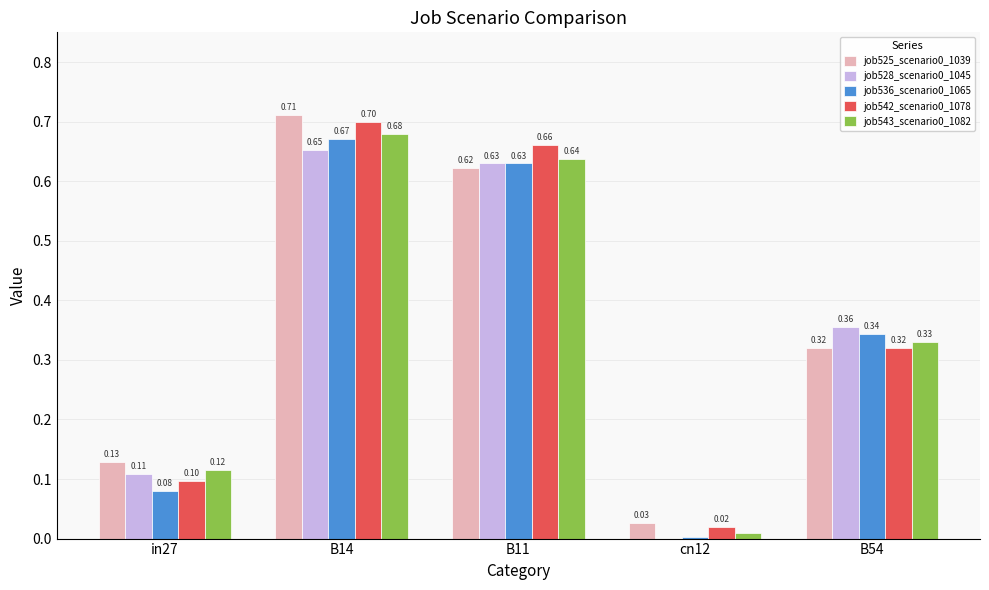

What is the sum of the job528_scenario0_1045 values at in27 and cn12?

0.1